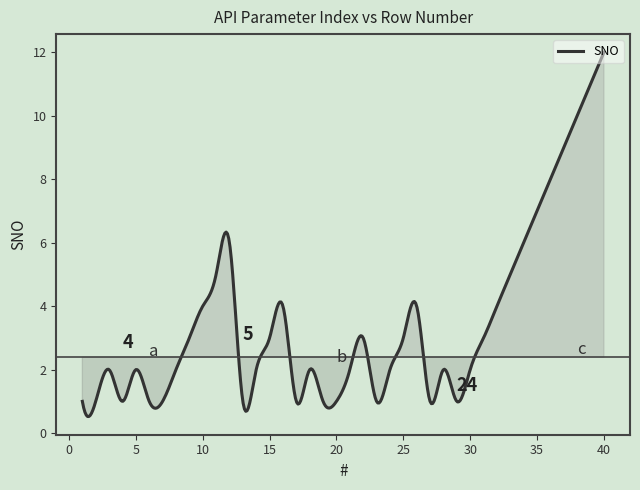

What is the difference between the maximum and minimum values?

11.5